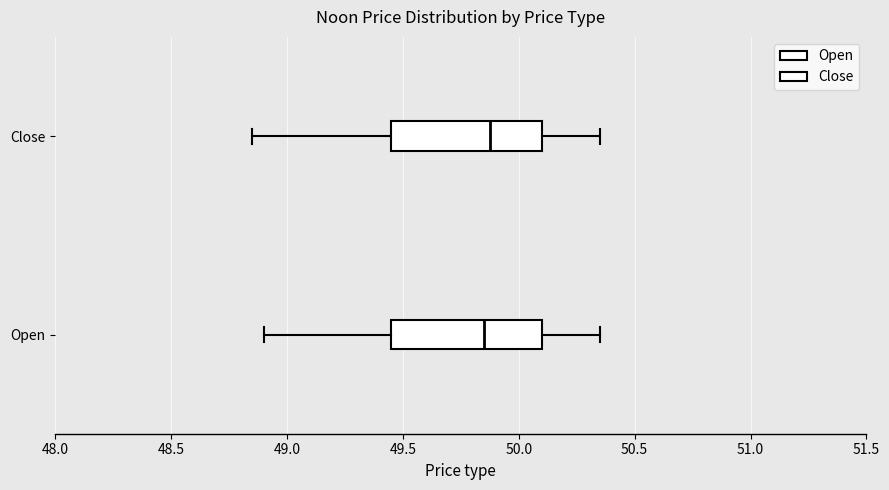

Reading bottom to top, read every box against the x-axis: the position of its median line, the range the box covers, and the ends of its whiskers. The values are not printed on the chart, so give them approximately, as read against the axis.

Open: median 49.85, box 49.45 to 50.10, whiskers 48.90 to 50.35
Close: median 49.90, box 49.45 to 50.10, whiskers 48.85 to 50.35